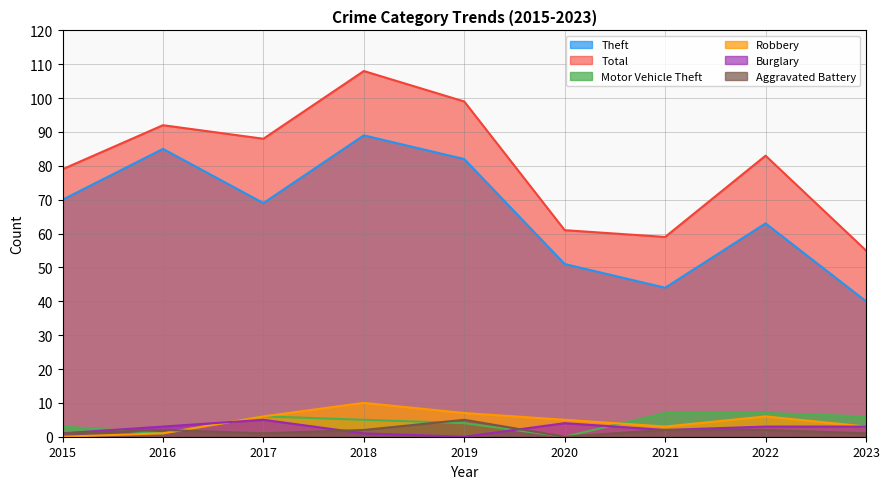

Count the number of data series in this chart.

6